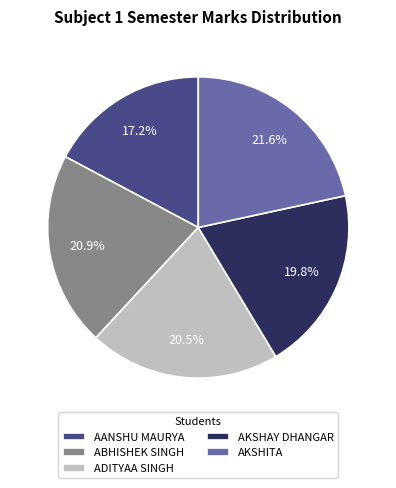

Does AANSHU MAURYA represent more than half of the total?

No